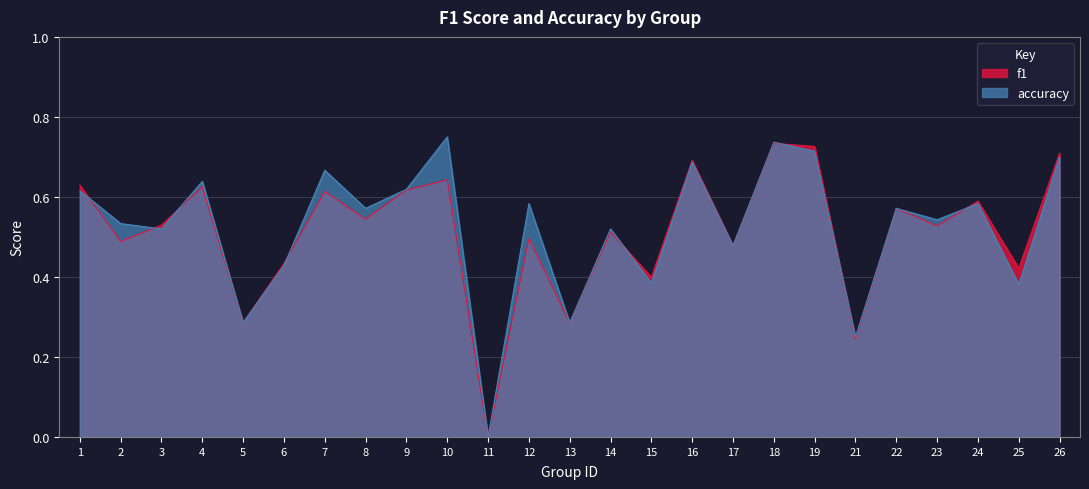

How many f1 values are between 0 and 1?

25